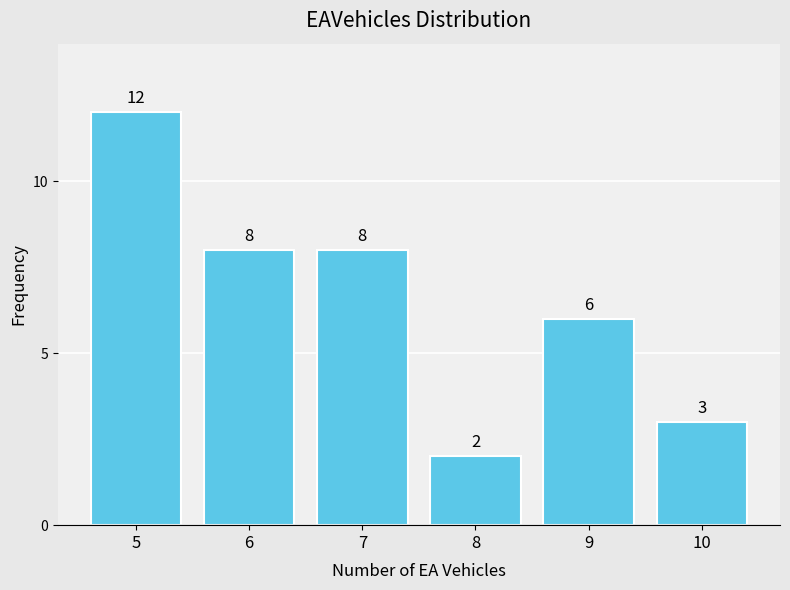

Reading right to left, what are all the values shown in this chart?

10=3	9=6	8=2	7=8	6=8	5=12